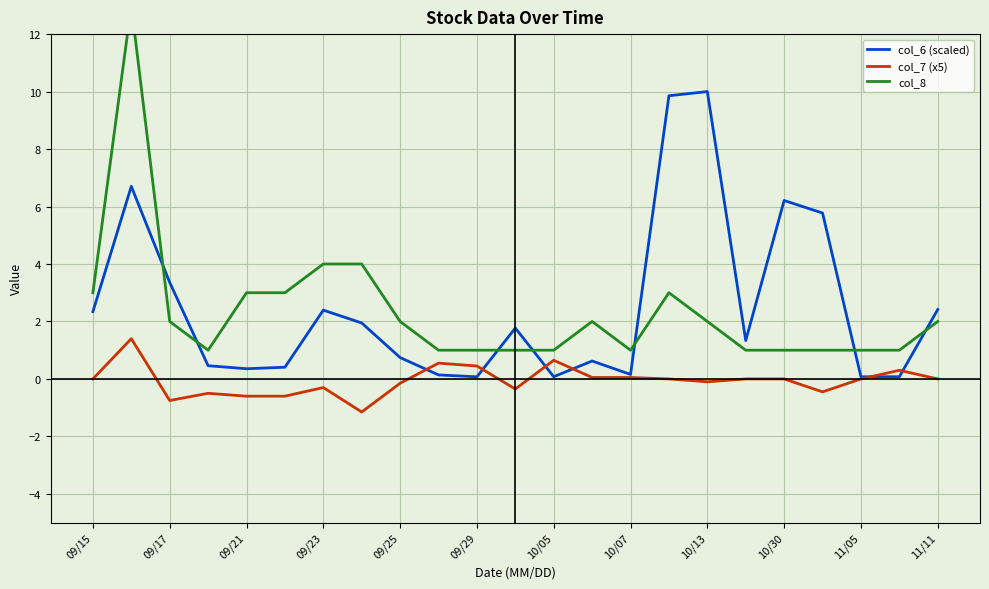

What is the sum of all col_7 (x5) values?

-1.5